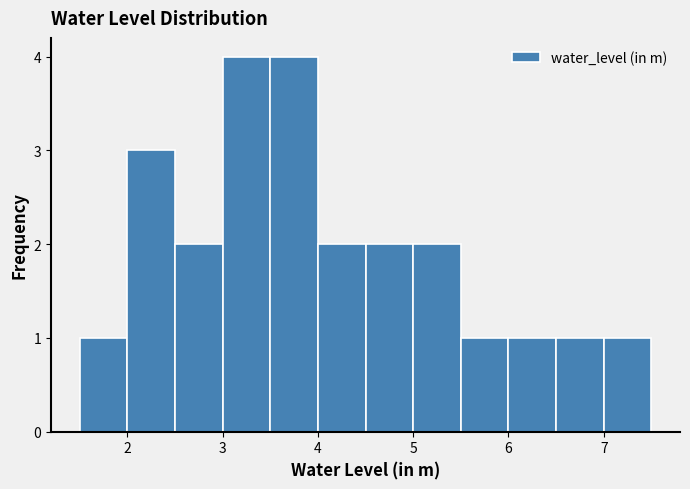

Reading left to right, transcribe this chart: for each bar, give the range it covers on the x-axis and its height. The values are not printed on the chart, so give them approximately, as read against the axis.

1.5 to 2.0: 1
2.0 to 2.5: 3
2.5 to 3.0: 2
3.0 to 3.5: 4
3.5 to 4.0: 4
4.0 to 4.5: 2
4.5 to 5.0: 2
5.0 to 5.5: 2
5.5 to 6.0: 1
6.0 to 6.5: 1
6.5 to 7.0: 1
7.0 to 7.5: 1